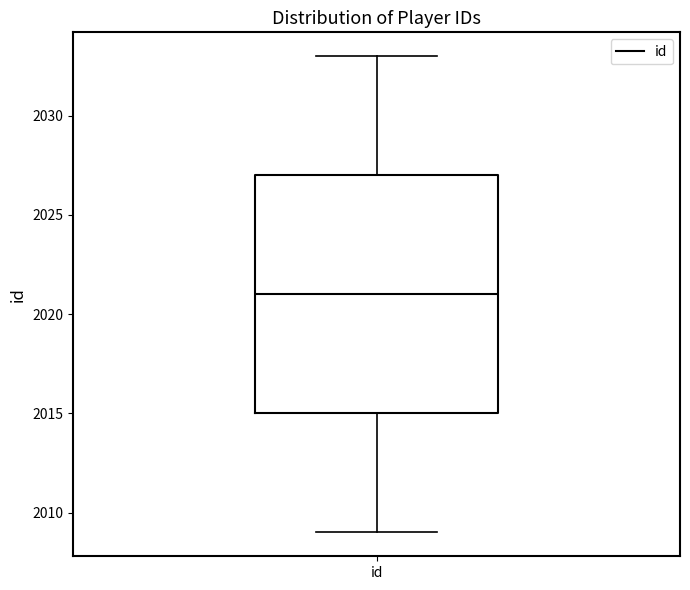

Where is the lower edge of the box for id on the y-axis? The values are not printed on the chart, so give them approximately, as read against the axis.

2015